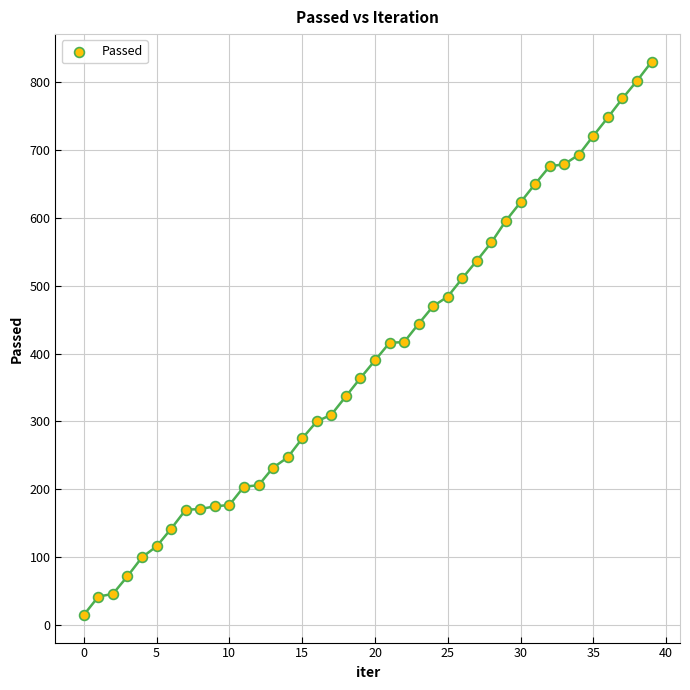

What is the range of Y values (max minus min)?

815